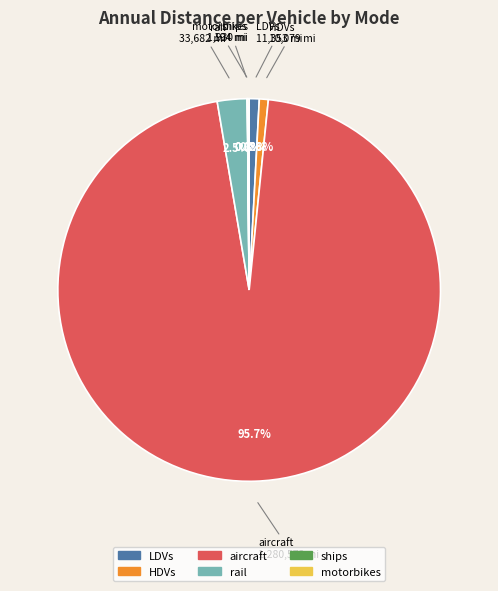

Combined, what portion of the pie is LDVs and HDVs?

1.6%